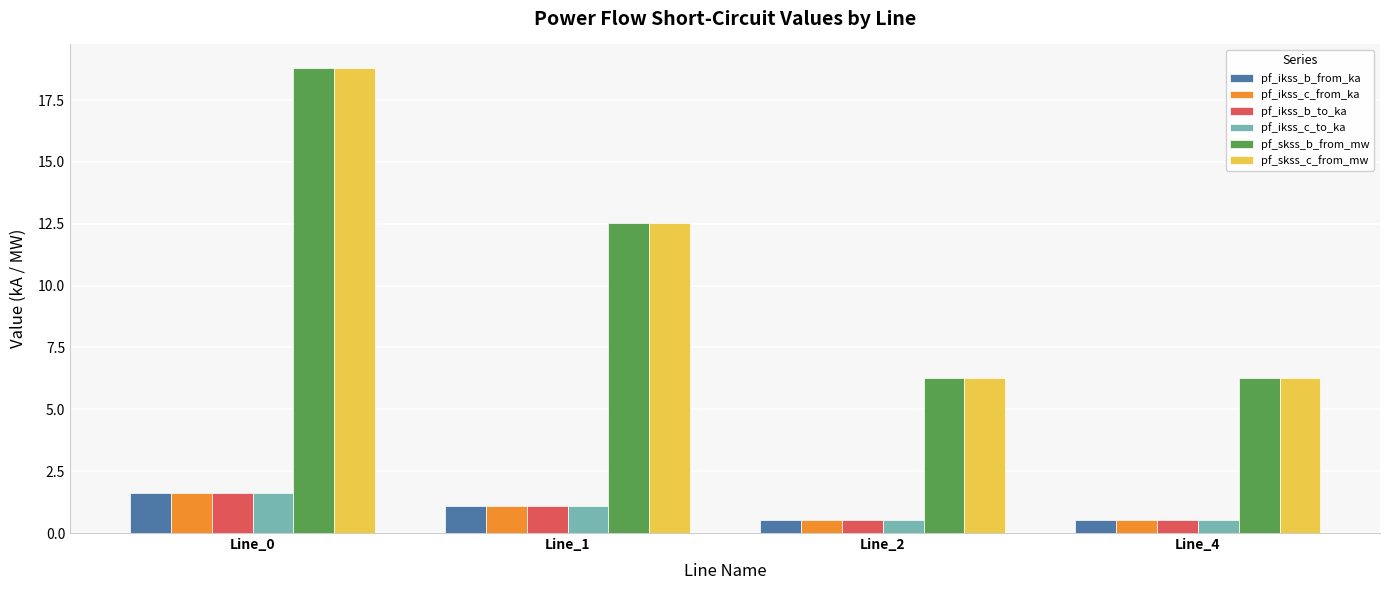

Count the number of categories in the chart.

4